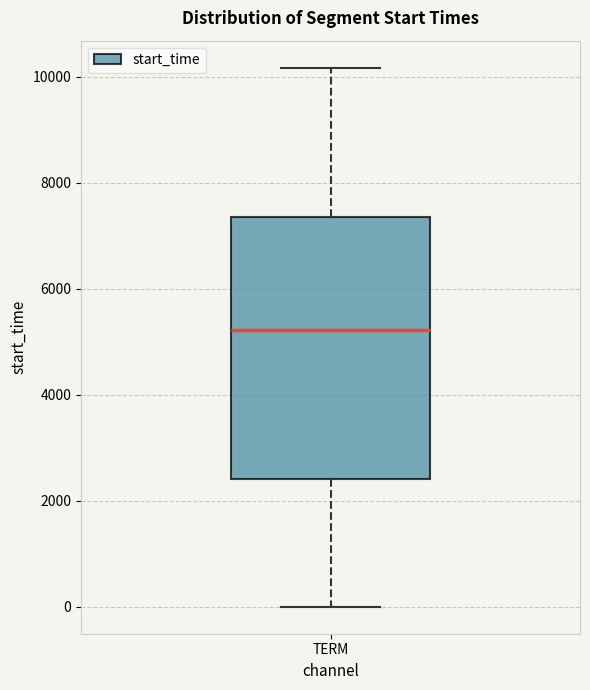

Transcribe this box plot: give where the median line is, the range the box spans, and where the two whiskers end, as read against the y-axis. The values are not printed on the chart, so give them approximately, as read against the axis.

median 5200, box 2400 to 7400, whiskers 0 to 10200